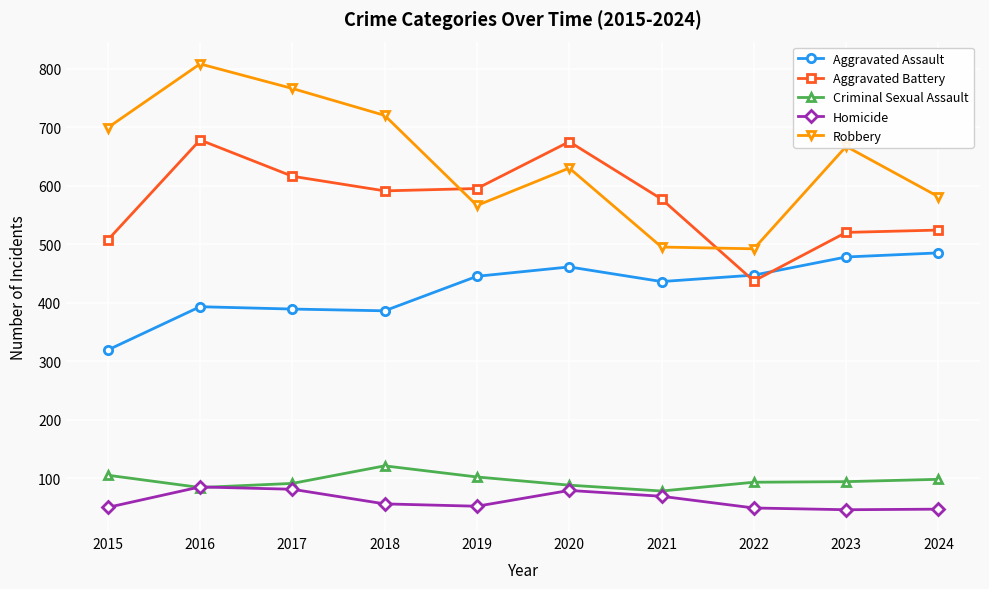

What value does the Aggravated Assault series have at 2017?

389